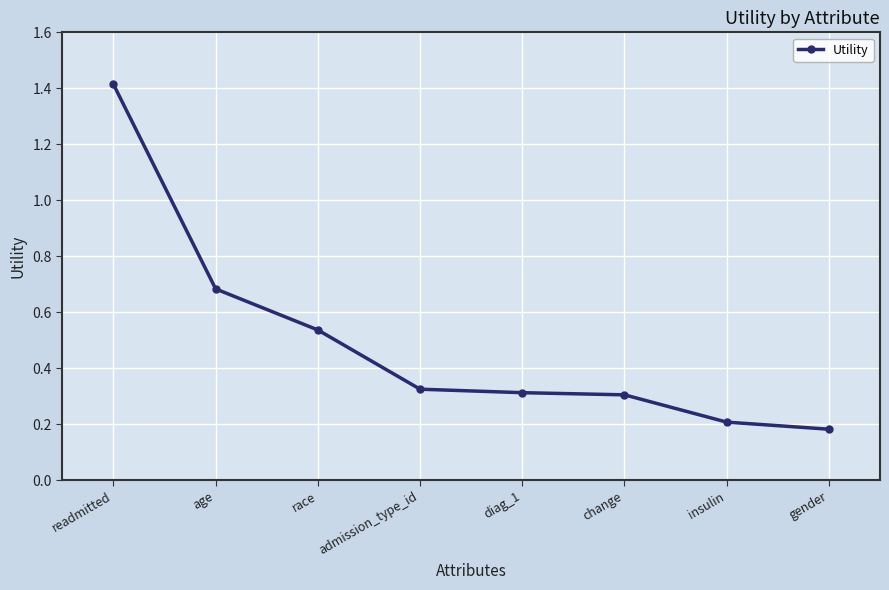

At which category does the chart reach its minimum across all series?

gender